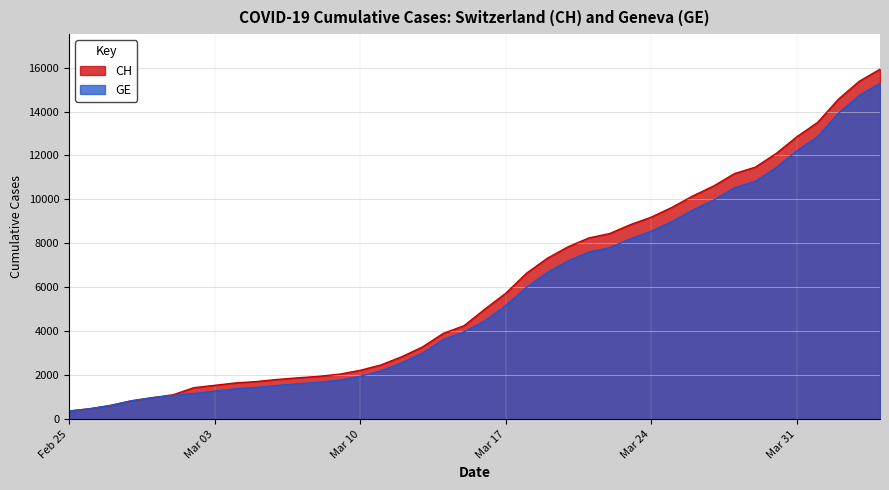

Does the chart have visible grid lines?

Yes